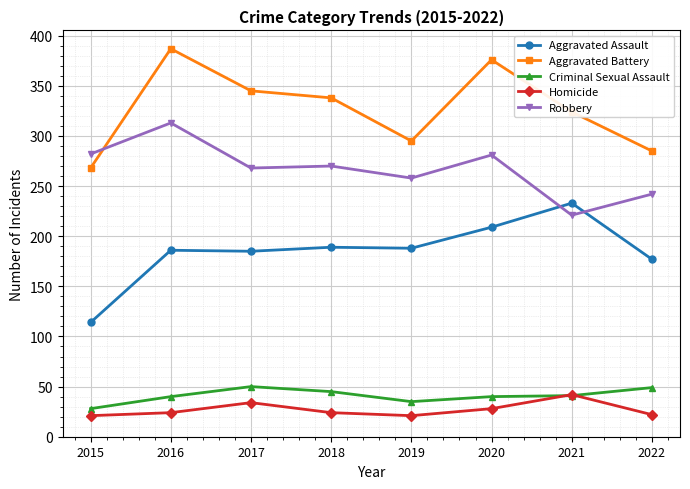

Which series changed the most between 2020 and 2021?

Robbery